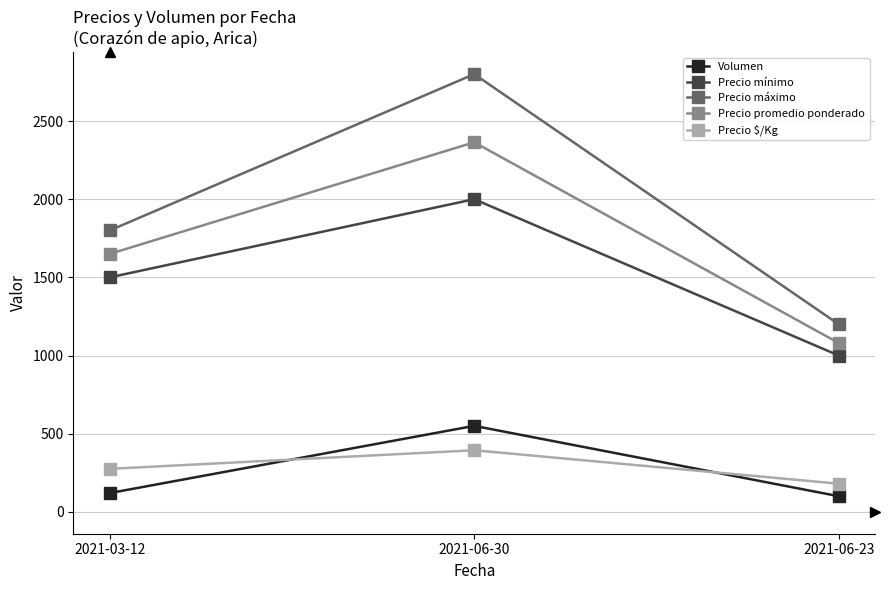

Is it true that Precio promedio ponderado equals 2364 at 2021-06-30?

True